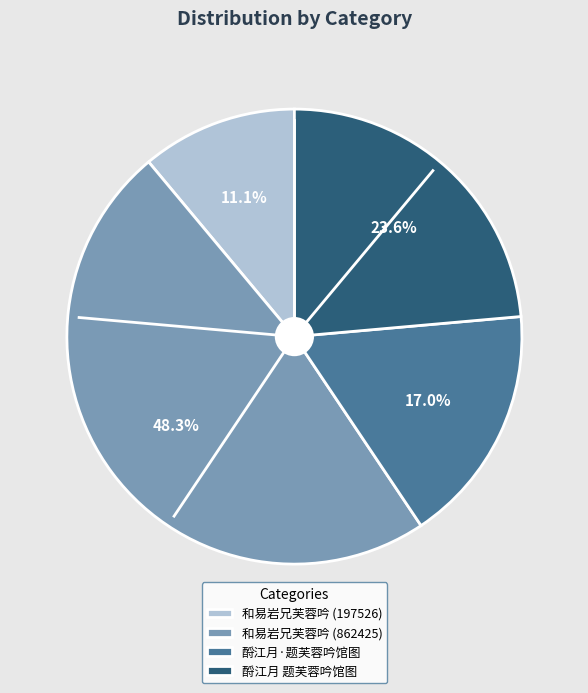

Which has a higher value, 酹江月·题芙蓉吟馆图 or 酹江月 题芙蓉吟馆图?

酹江月 题芙蓉吟馆图